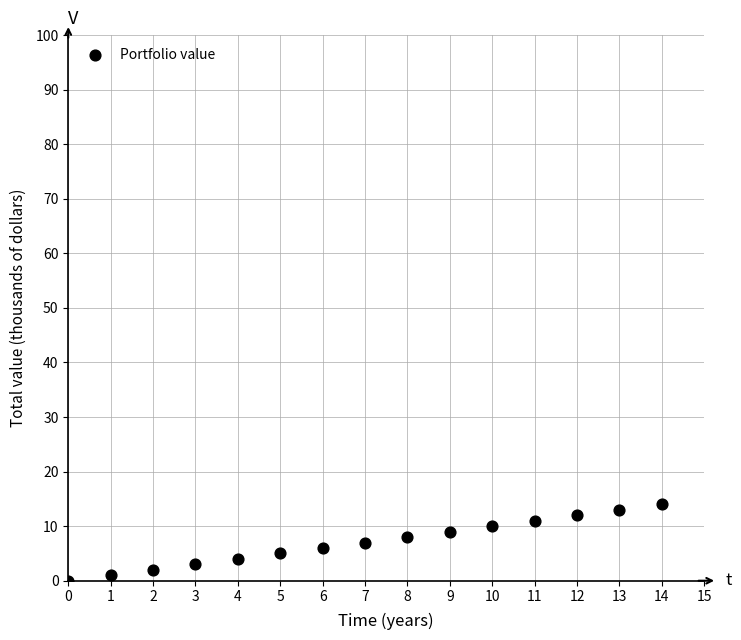

What is the range of Y values (max minus min)?

14